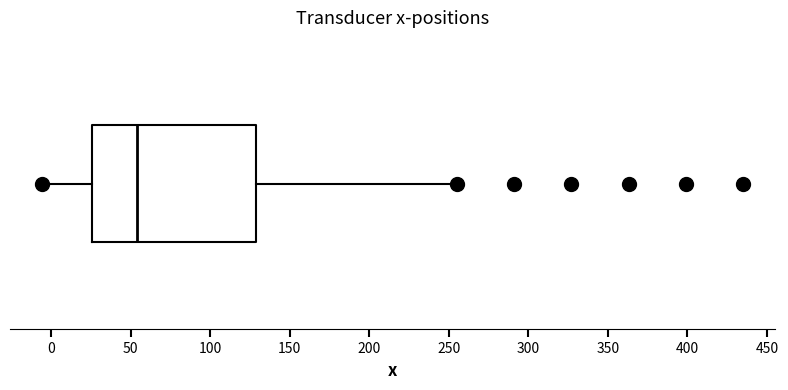

Transcribe this box plot: give where the median line is, the range the box spans, and where the two whiskers end, as read against the x-axis. The values are not printed on the chart, so give them approximately, as read against the axis.

median 55, box 25 to 130, whiskers -5 to 255